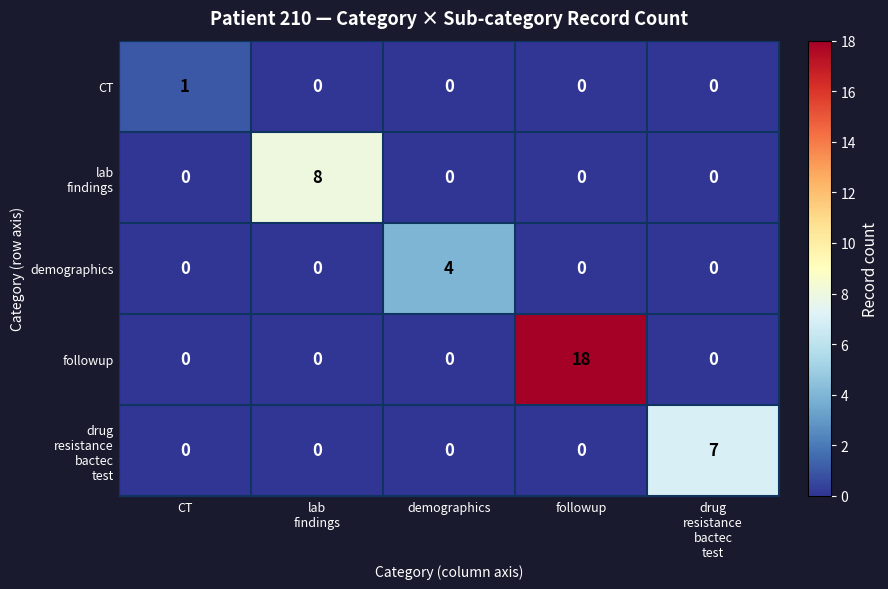

Is it true that demographics equals 0 at CT?

True